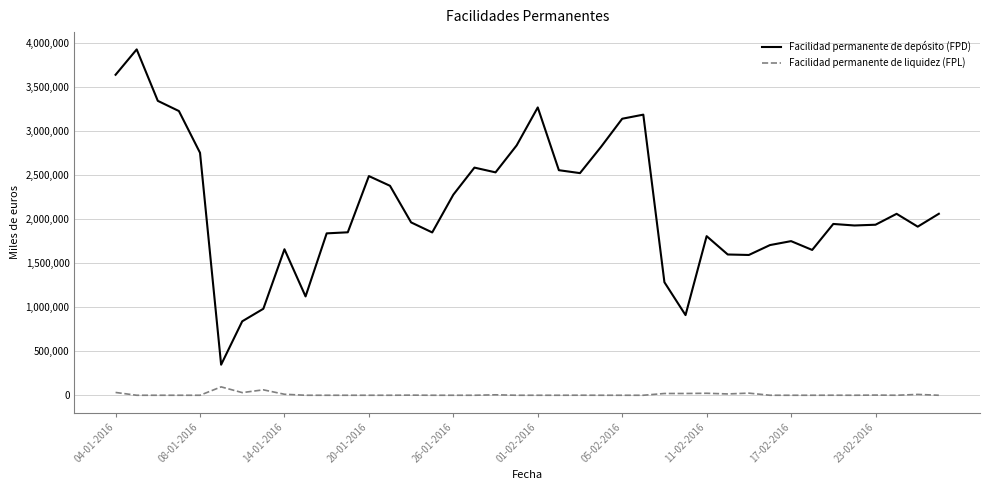

Rank the series by their maximum value, from lowest to highest.

Facilidad permanente de liquidez (FPL), Facilidad permanente de depósito (FPD)